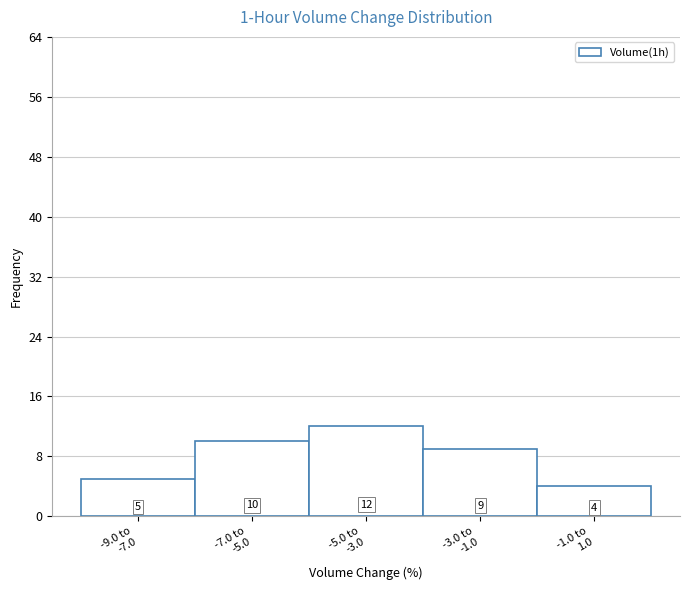

Reading left to right, list all the values displayed in this chart.

5	10	12	9	4